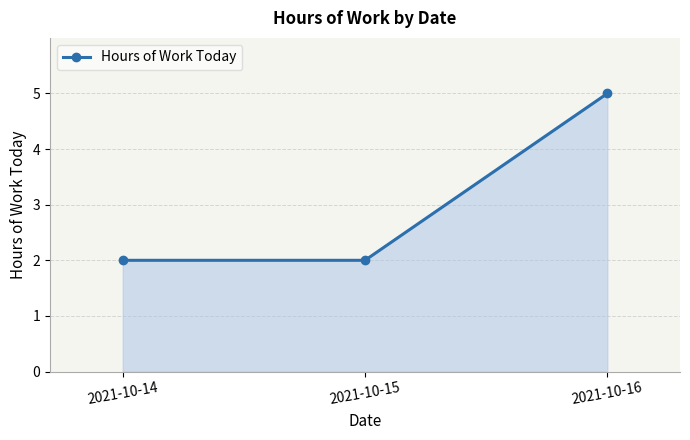

What is the average value?

3